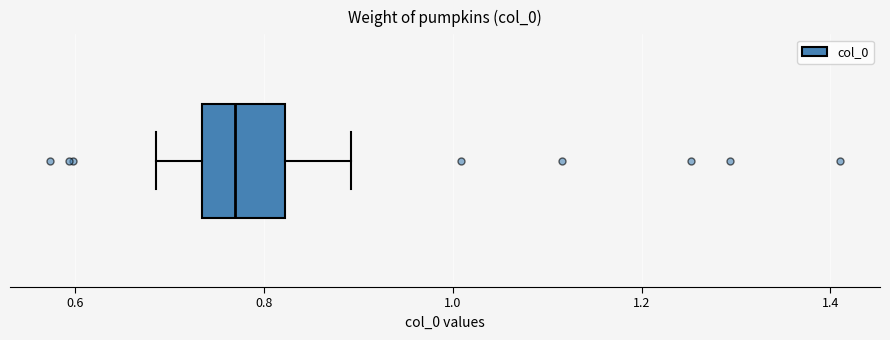

Where does the left whisker of the box end on the x-axis? The values are not printed on the chart, so give them approximately, as read against the axis.

0.68